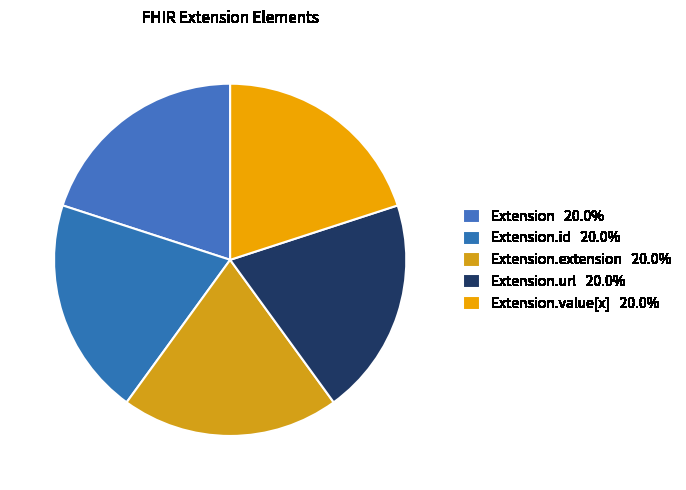

Count the number of slices in the pie.

5